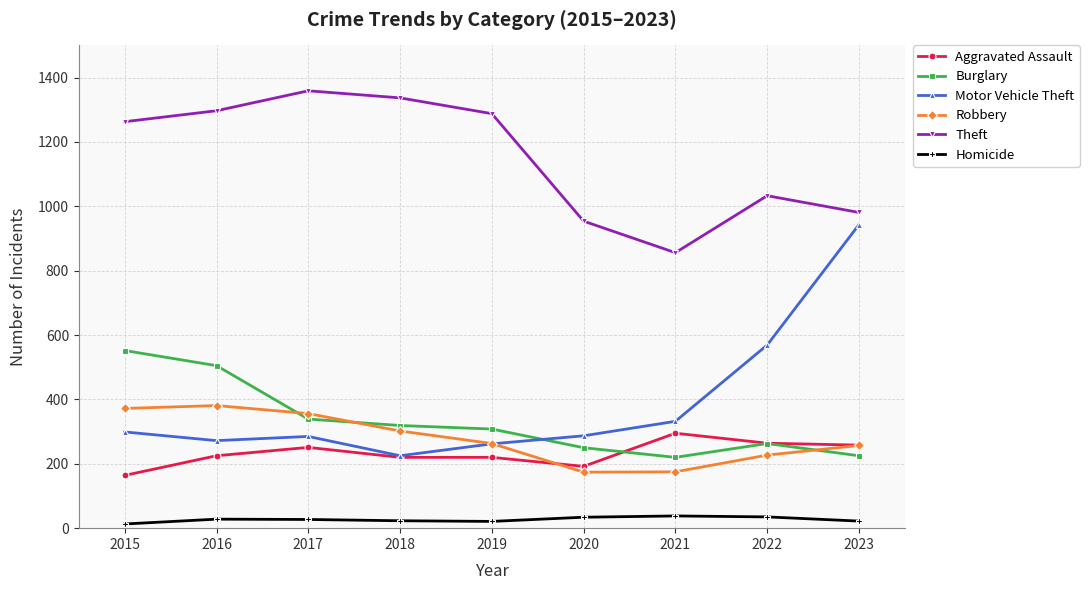

What is the maximum value for Burglary?

552